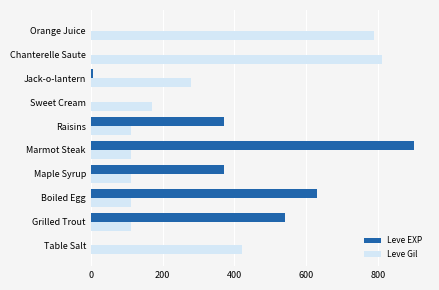

What is the average value of the Leve EXP series?

282